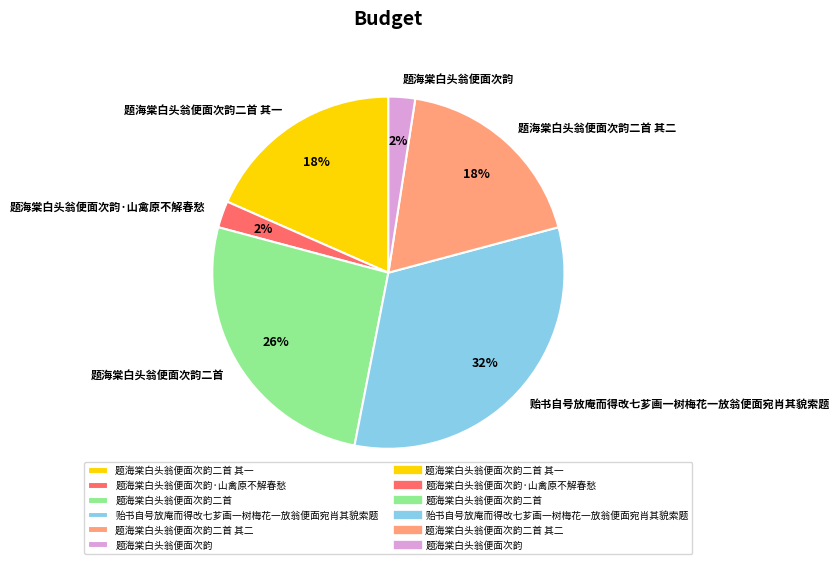

Is it true that 题海棠白头翁便面次韵二首 其一 is 26% of the pie?

False